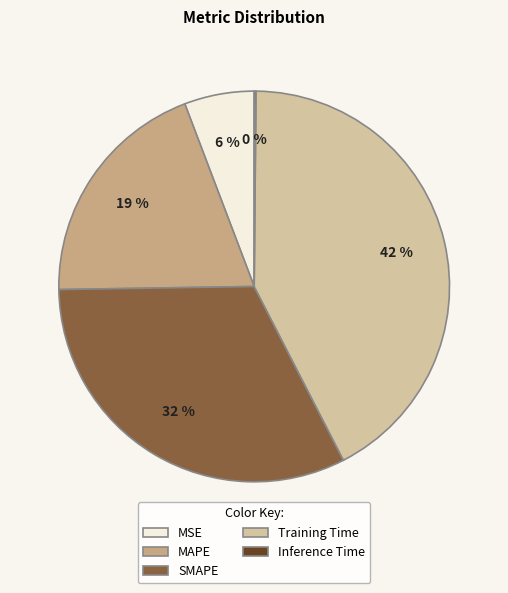

Which category has the biggest portion of the pie?

Training Time